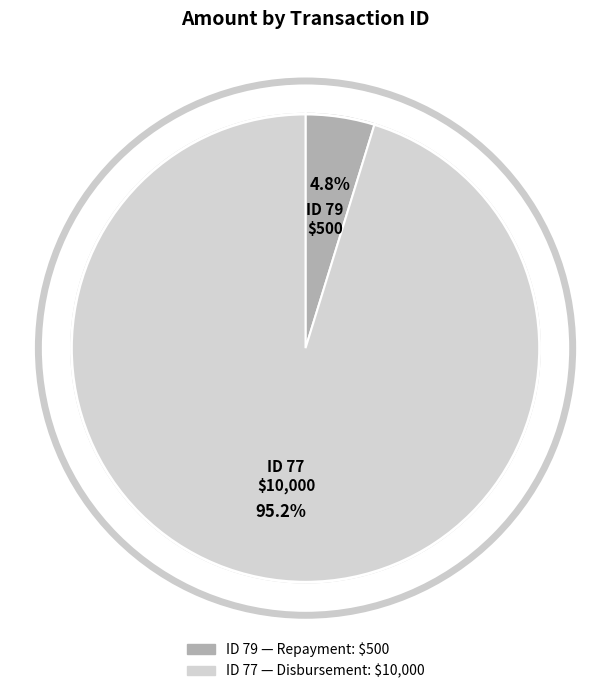

To the nearest percent, what portion does ID 77 represent?

95%